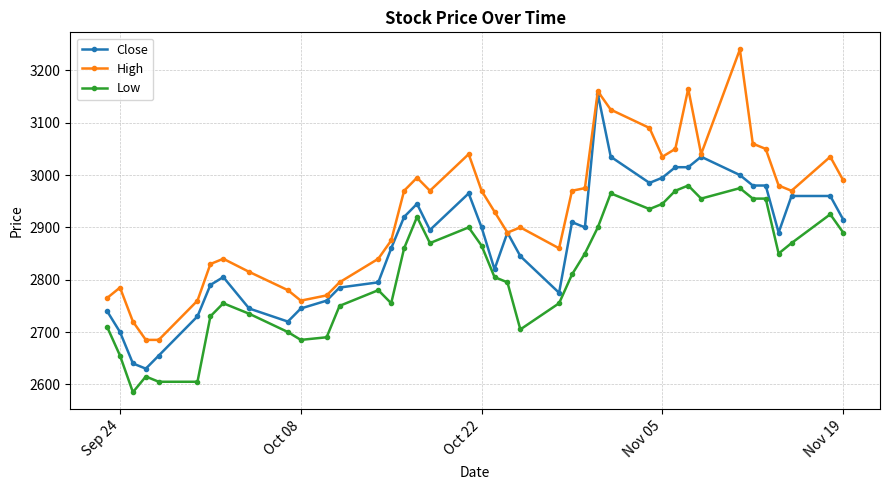

What are all the series names shown in the legend?

Close, High, Low